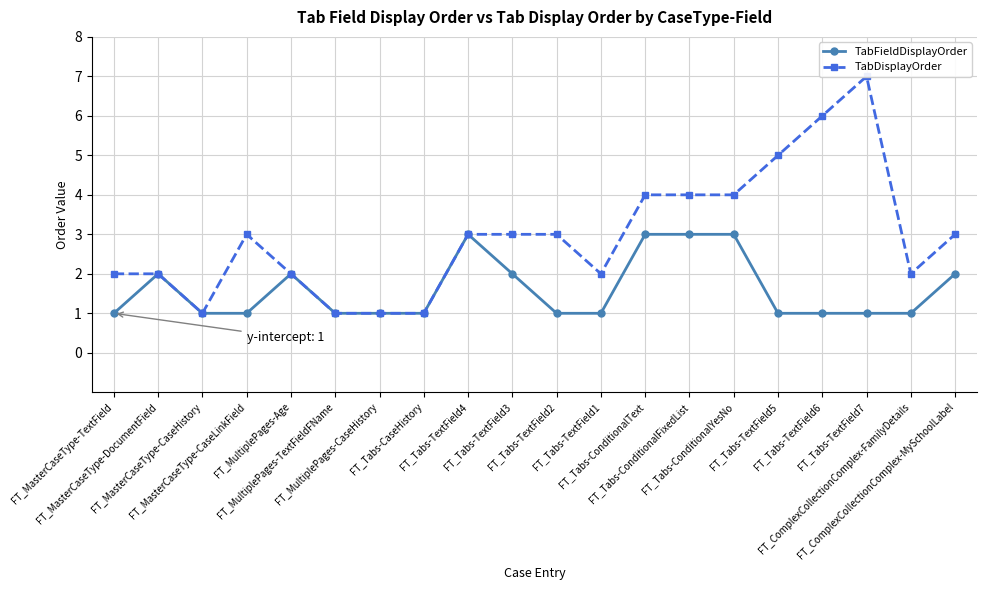

What value does the TabDisplayOrder series have at FT_ComplexCollectionComplex-FamilyDetails?

2